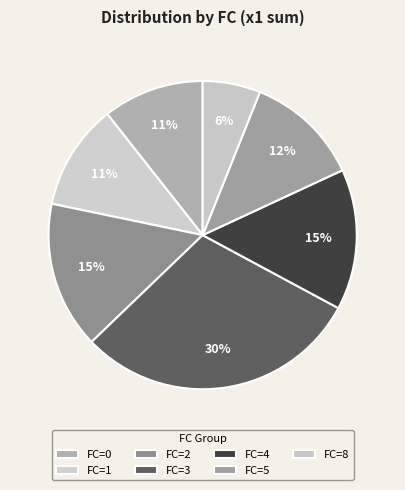

How many segments does this pie chart have?

7